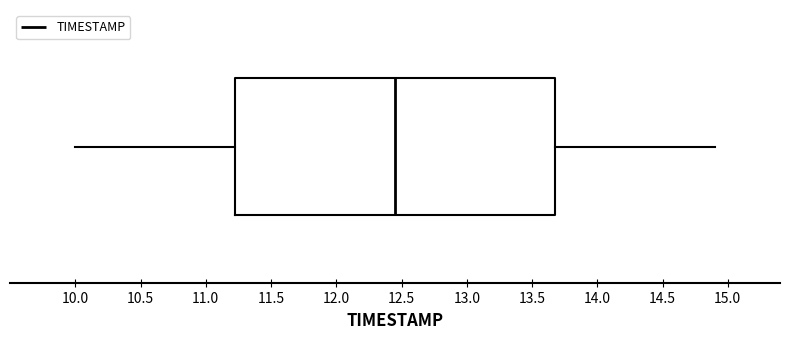

Read this box plot against the x-axis: the position of the median line, the range covered by the box, and the ends of both whiskers. The values are not printed on the chart, so give them approximately, as read against the axis.

median 12.45, box 11.25 to 13.70, whiskers 10.00 to 14.90